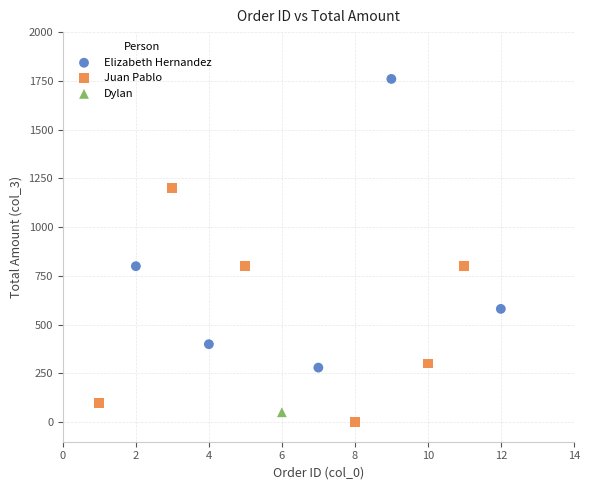

What are all the series names shown in the legend?

Elizabeth Hernandez, Juan Pablo, Dylan